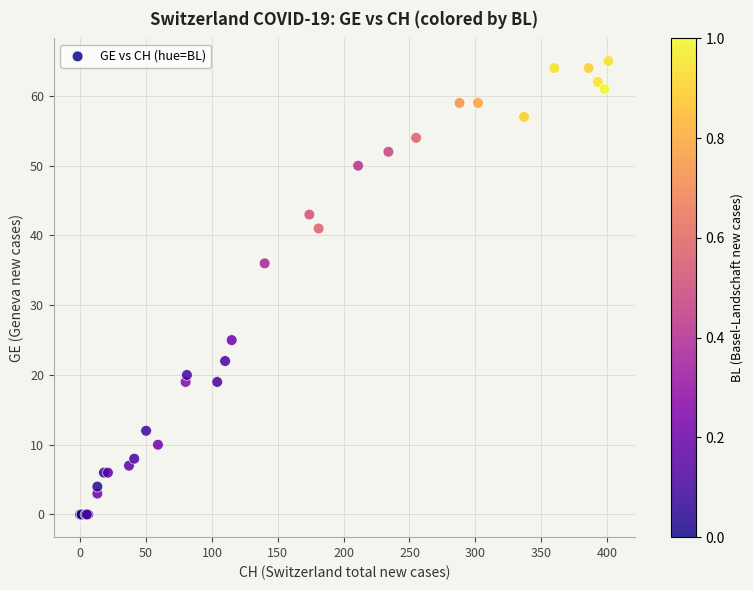

What Y value in the scatter plot is closest to 32?

36